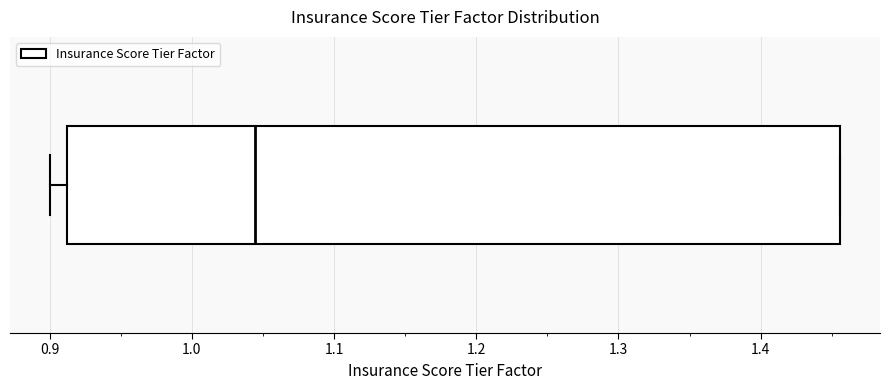

Transcribe this box plot: give where the median line is, the range the box spans, and where the two whiskers end, as read against the x-axis. The values are not printed on the chart, so give them approximately, as read against the axis.

median 1.04, box 0.91 to 1.46, whiskers 0.90 to 1.46